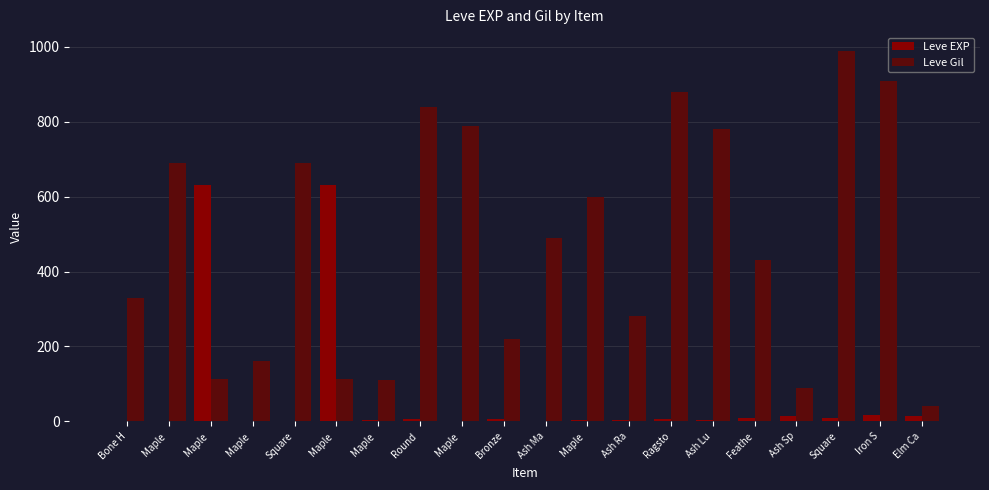

What is the difference between the second highest and minimum values in the Leve Gil series?

870